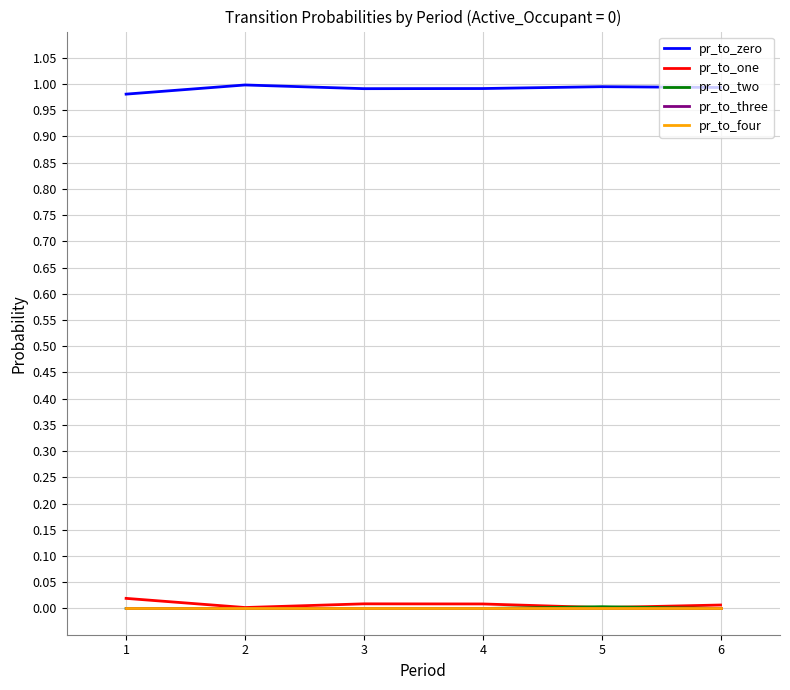

Reading left to right, extract all data points from this chart.

pr_to_zero: 1=1.0	2=1.0	3=1.0	4=1.0	5=1.0	6=1.0
pr_to_one: 1=0.0	2=0.0	3=0.0	4=0.0	5=0.0	6=0.0
pr_to_two: 1=0.0	2=0.0	3=0.0	4=0.0	5=0.0	6=0.0
pr_to_three: 1=0.0	2=0.0	3=0.0	4=0.0	5=0.0	6=0.0
pr_to_four: 1=0.0	2=0.0	3=0.0	4=0.0	5=0.0	6=0.0